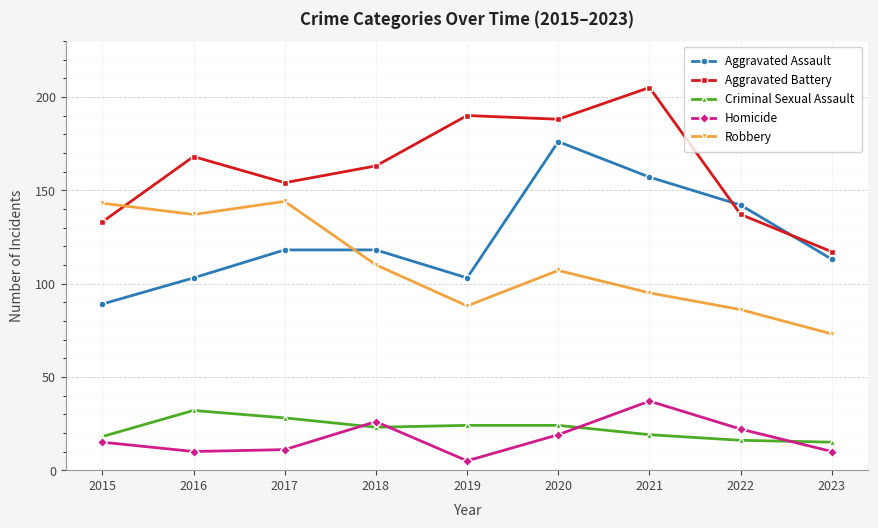

Rank the series by their maximum value, from highest to lowest.

Aggravated Battery, Aggravated Assault, Robbery, Homicide, Criminal Sexual Assault